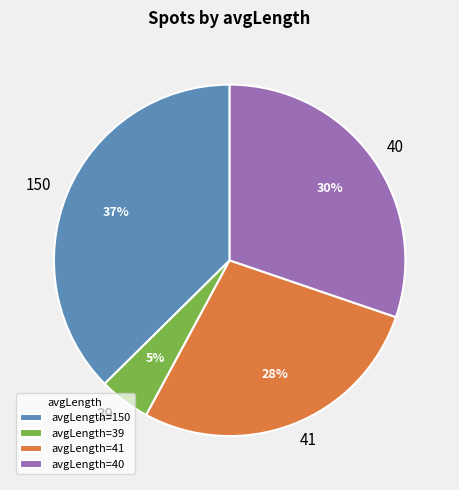

Does 150 represent more than half of the total?

No